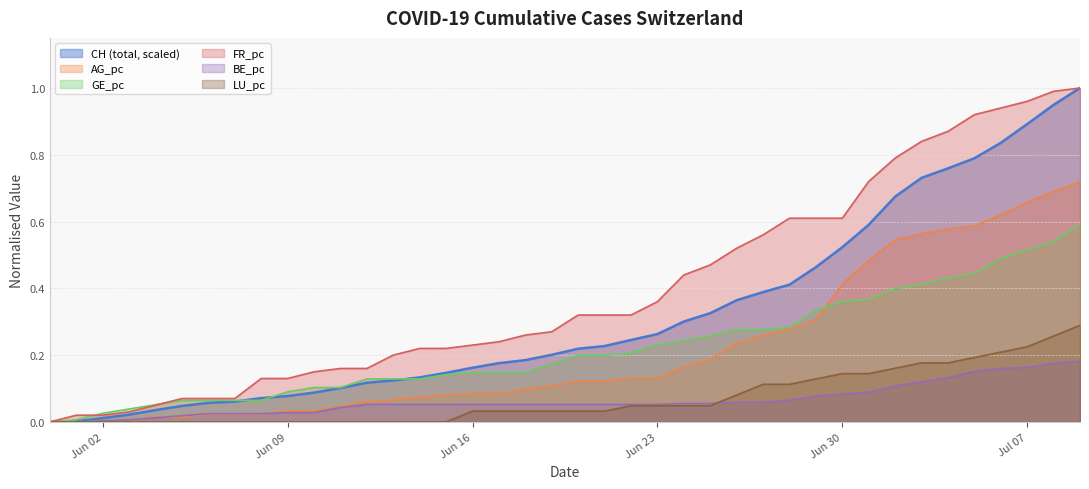

What is the difference between the maximum and second lowest values in the CH series?

1.0